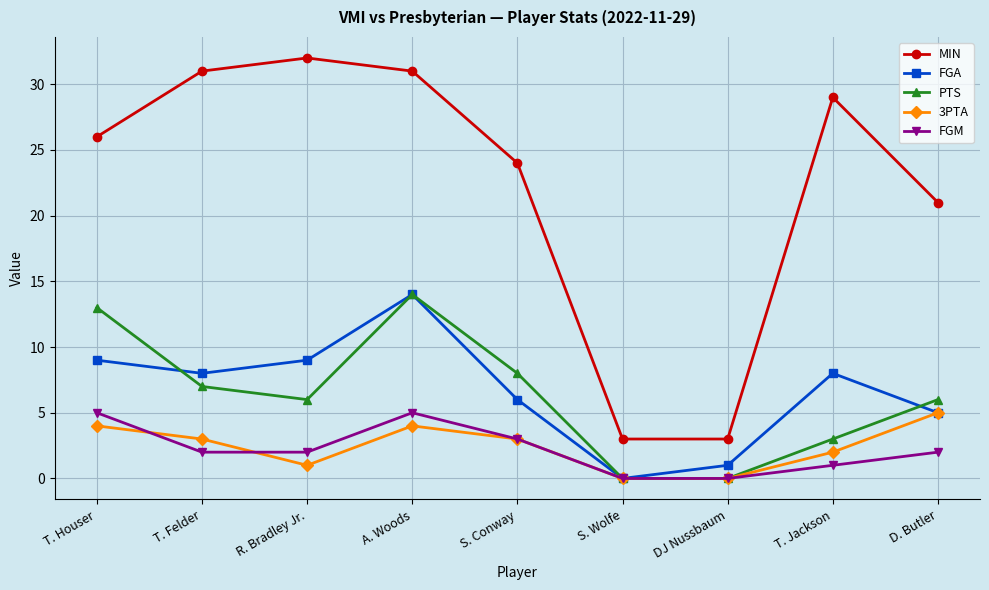

The value of FGA at T. Houser is 9. True or false?

True